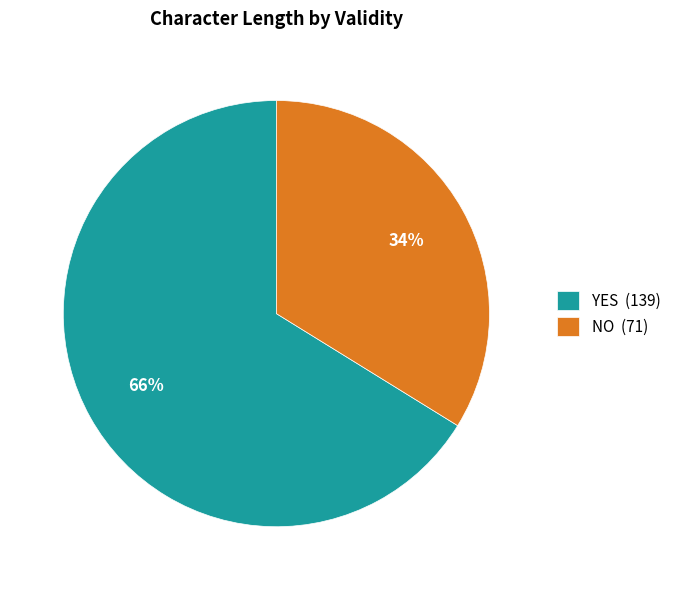

Does any single category account for the majority?

Yes